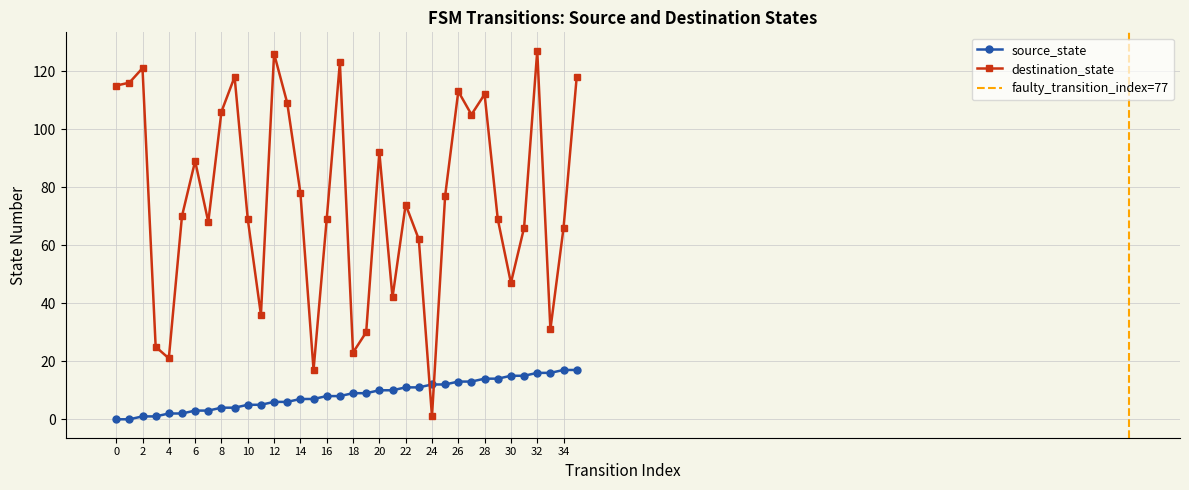

After their last crossing, which series has the higher values: destination_state or source_state?

destination_state